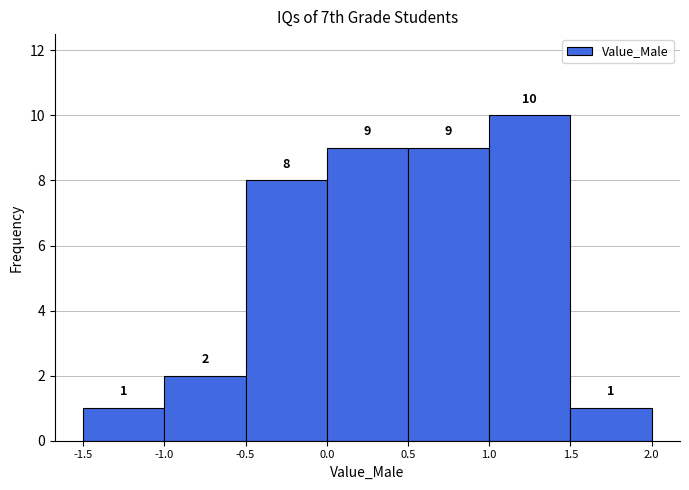

What is the height of the bar covering 1.0 to 1.5 on the x-axis?

10